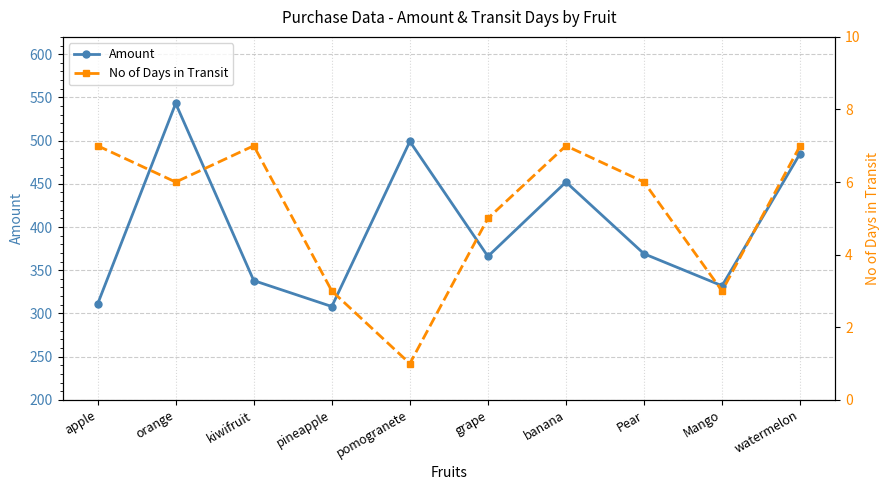

Rank the series by their maximum value, from highest to lowest.

Amount, No of Days in Transit